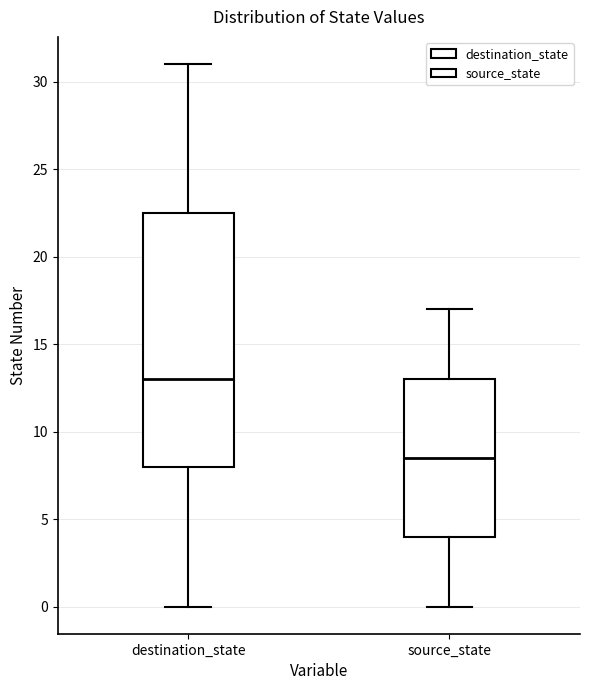

Reading left to right, transcribe this box plot: for each box, give where its median line is, the range the box spans, and where its two whiskers end, as read against the y-axis. The values are not printed on the chart, so give them approximately, as read against the axis.

destination_state: median 13.0, box 8.0 to 22.5, whiskers 0.0 to 31.0
source_state: median 8.5, box 4.0 to 13.0, whiskers 0.0 to 17.0